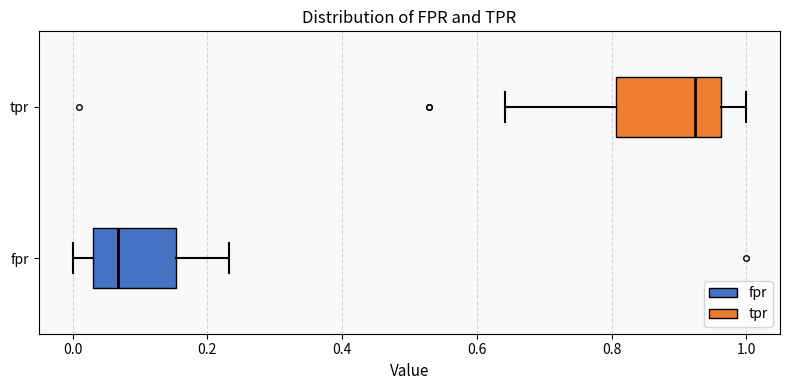

Reading bottom to top, transcribe this box plot: for each box, give where its median line is, the range the box spans, and where its two whiskers end, as read against the x-axis. The values are not printed on the chart, so give them approximately, as read against the axis.

fpr: median 0.06, box 0.02 to 0.16, whiskers 0.00 to 0.24
tpr: median 0.92, box 0.80 to 0.96, whiskers 0.64 to 1.00